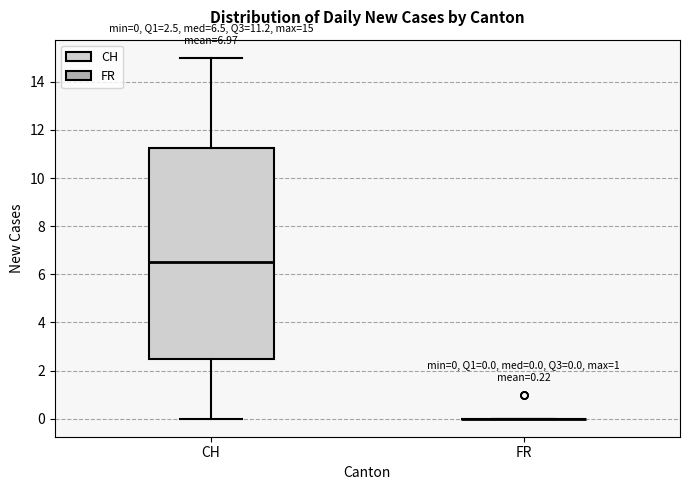

Comparing the boxes themselves (not the whiskers), which one is the tallest?

CH